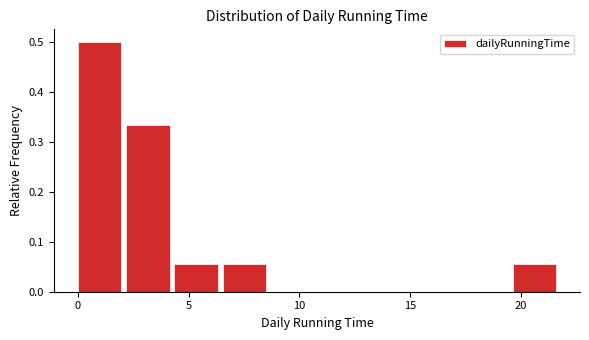

Over which range of the x-axis is the bar tallest?

0.0 to 2.0